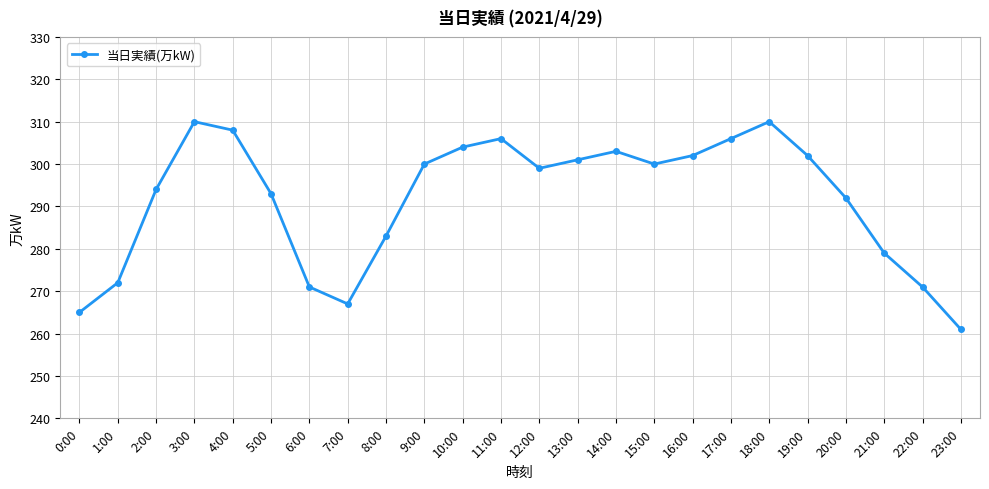

Does the chart display data point markers on the line(s)?

Yes